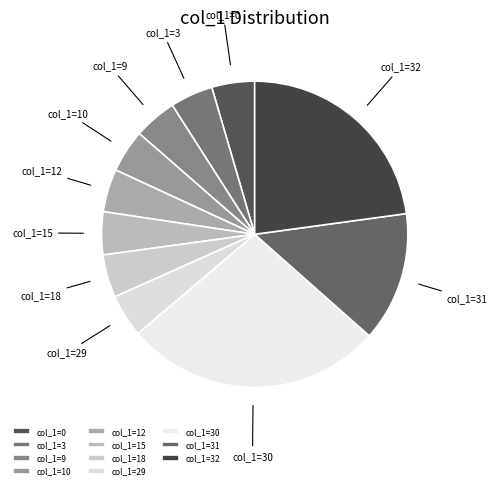

What is the ratio of the value at col_1=32 to the value at col_1=10?

5.0